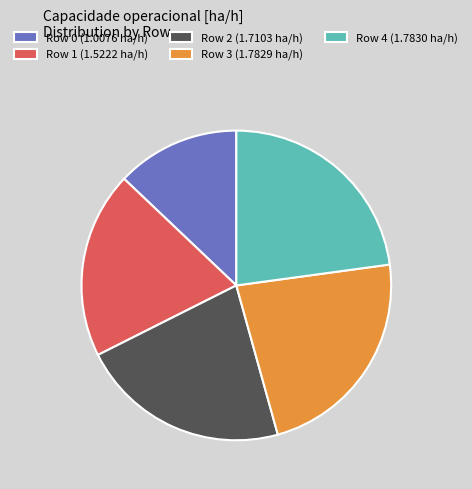

Approximately how many times larger is the value at Row 4 compared to Row 3?

1.0